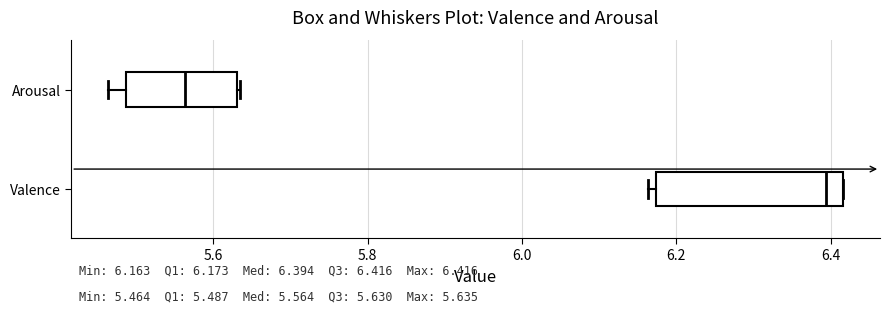

Which box is the widest, from its left edge to its right edge?

Valence